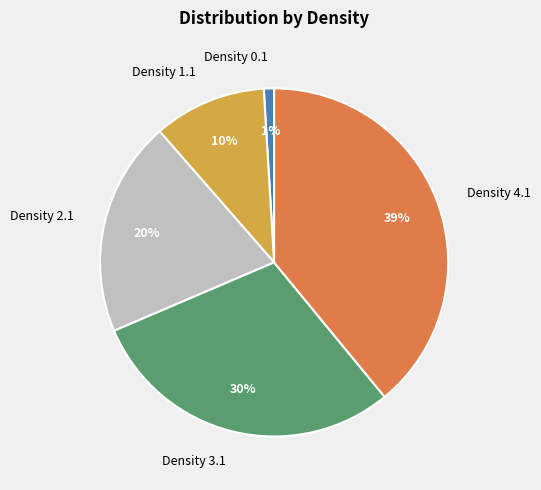

Is the sum of Density 2.1 and Density 1.1 greater than half?

No